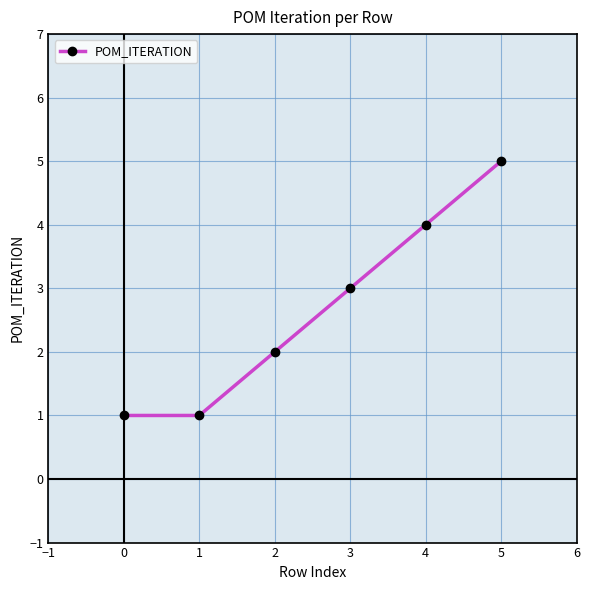

What is the average value?

3